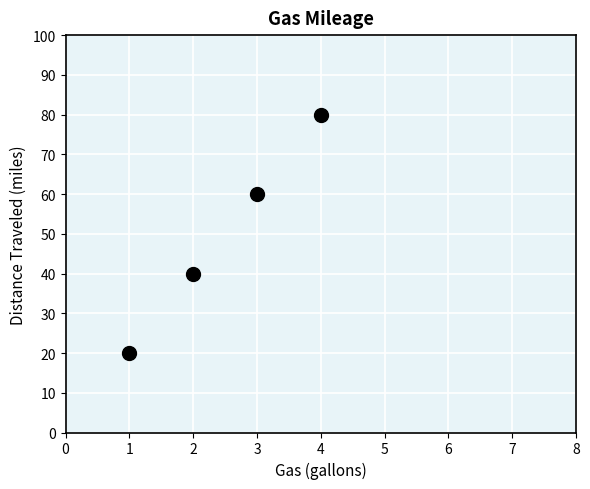

What is the average Y value?

50